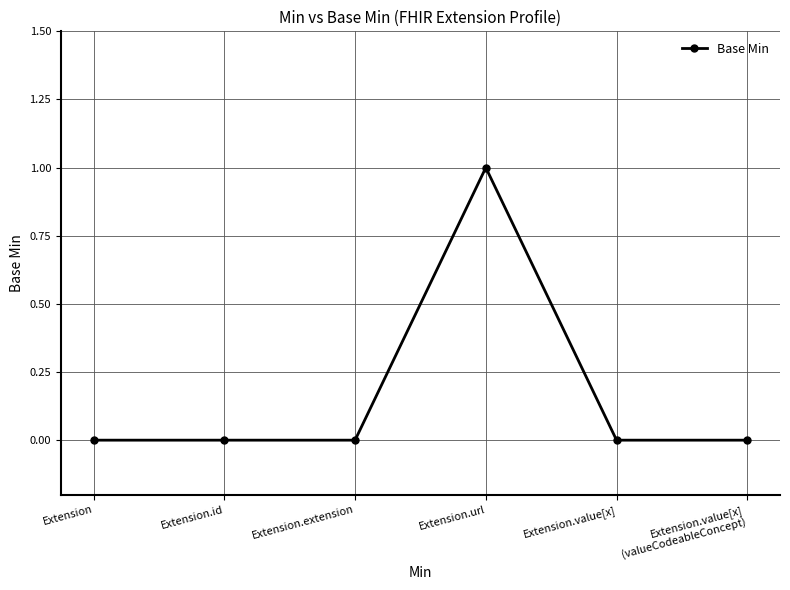

What position from the right is Extension?

6